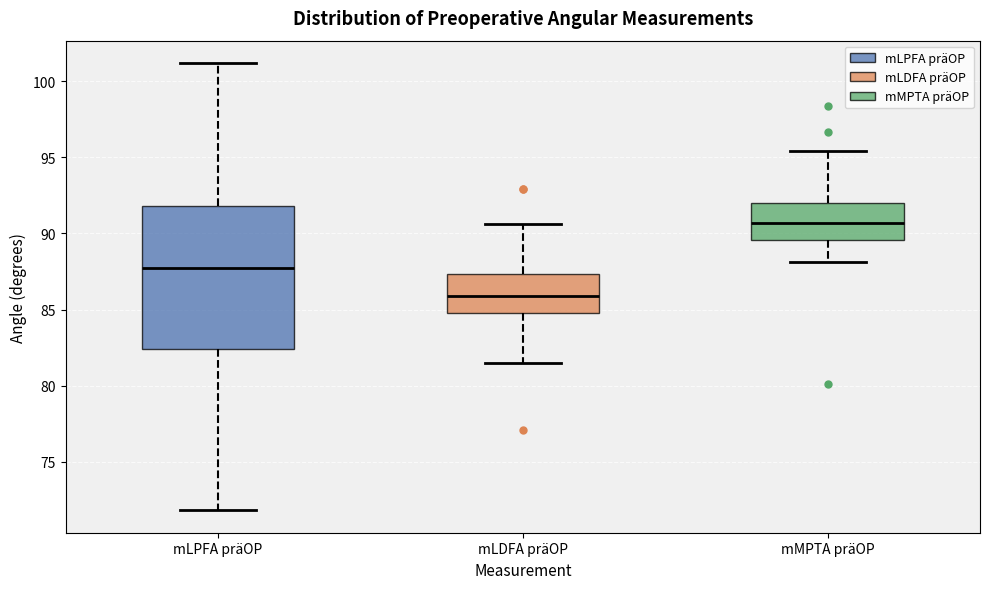

Which box is the tallest, from its lower edge to its upper edge?

mLPFA präOP